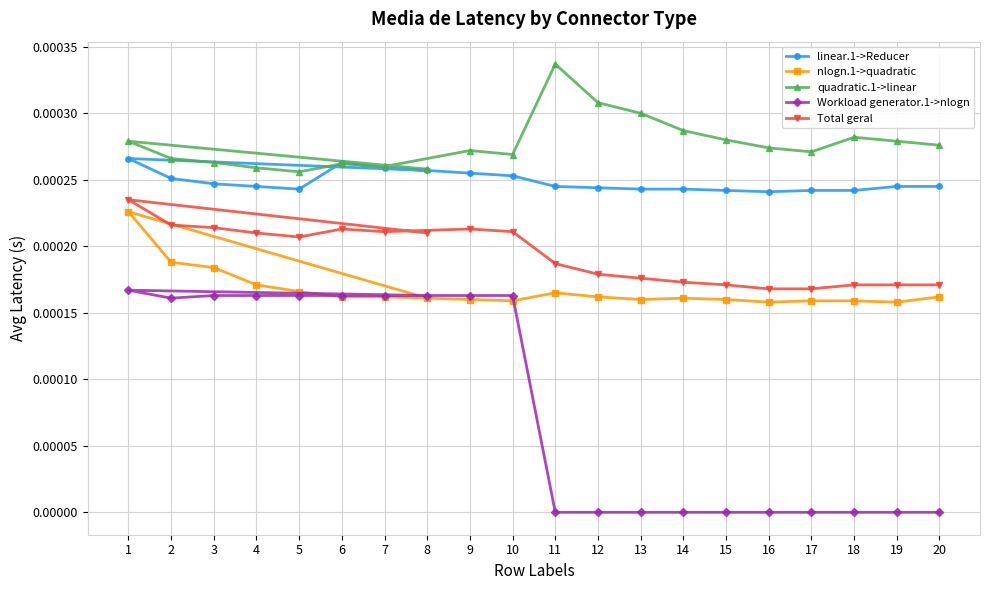

True or false: nlogn.1->quadratic and linear.1->Reducer intersect in this chart.

False